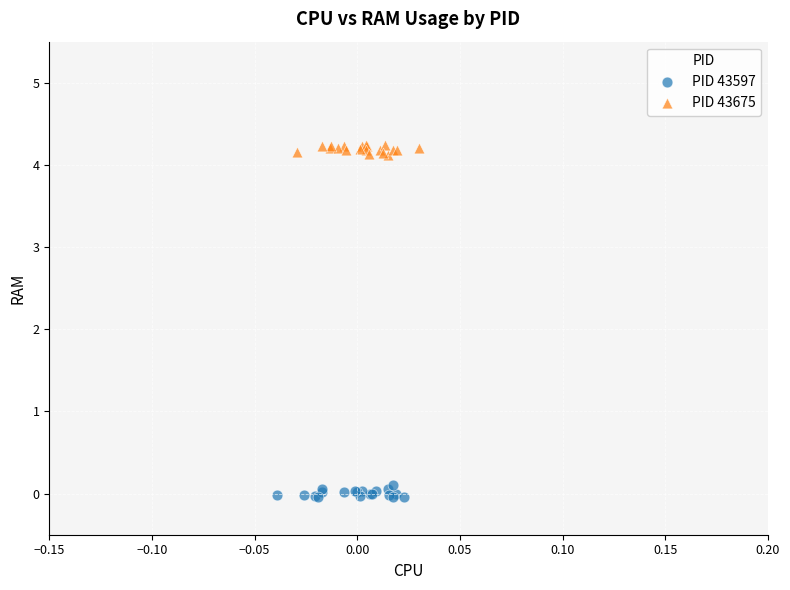

Which series contains the lowest Y value?

PID 43597